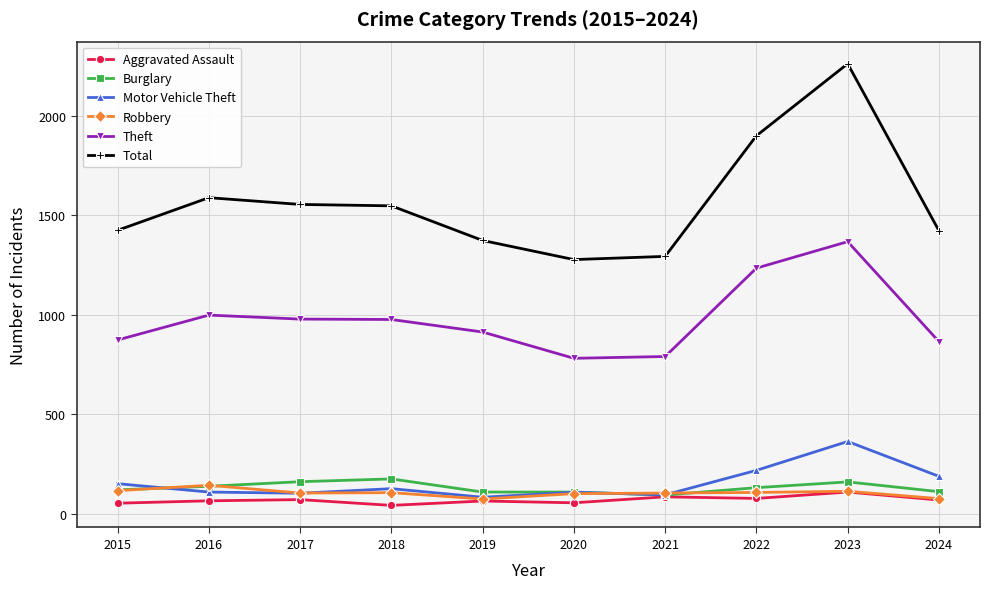

What is the sum of the Burglary values at 2016 and 2021?

234